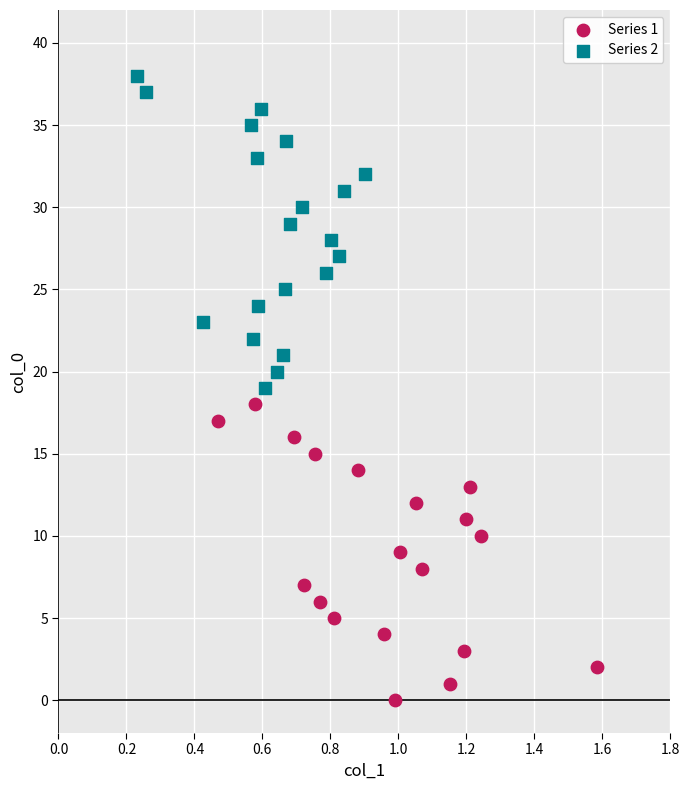

What are all the series names shown in the legend?

Series 1, Series 2